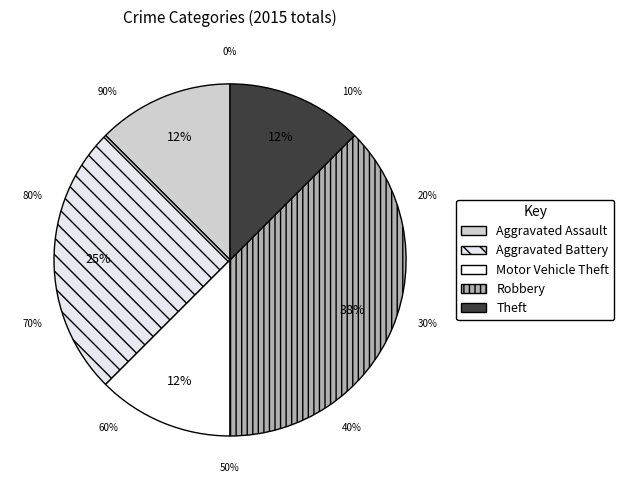

To the nearest percent, what is the average slice percentage?

20%